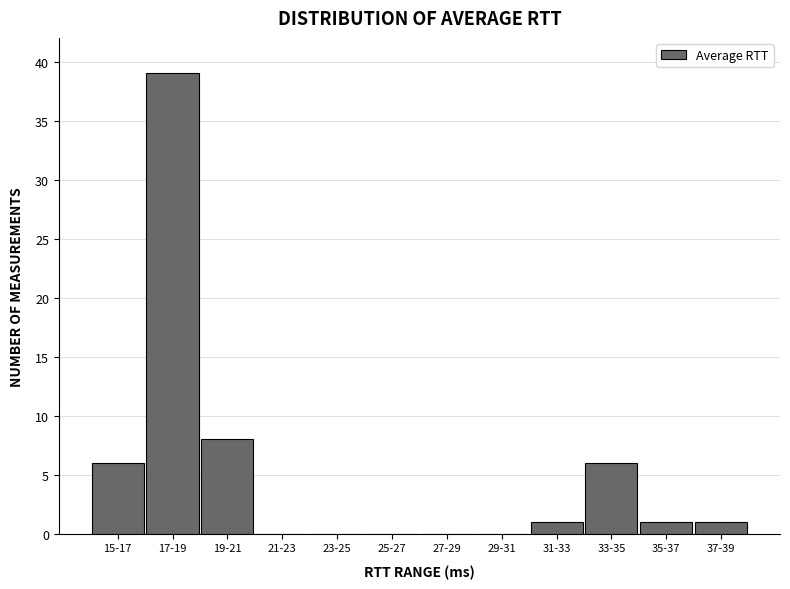

Reading left to right, extract all data points from this chart.

15-17=6	17-19=39	19-21=8	21-23=0	23-25=0	25-27=0	27-29=0	29-31=0	31-33=1	33-35=6	35-37=1	37-39=1